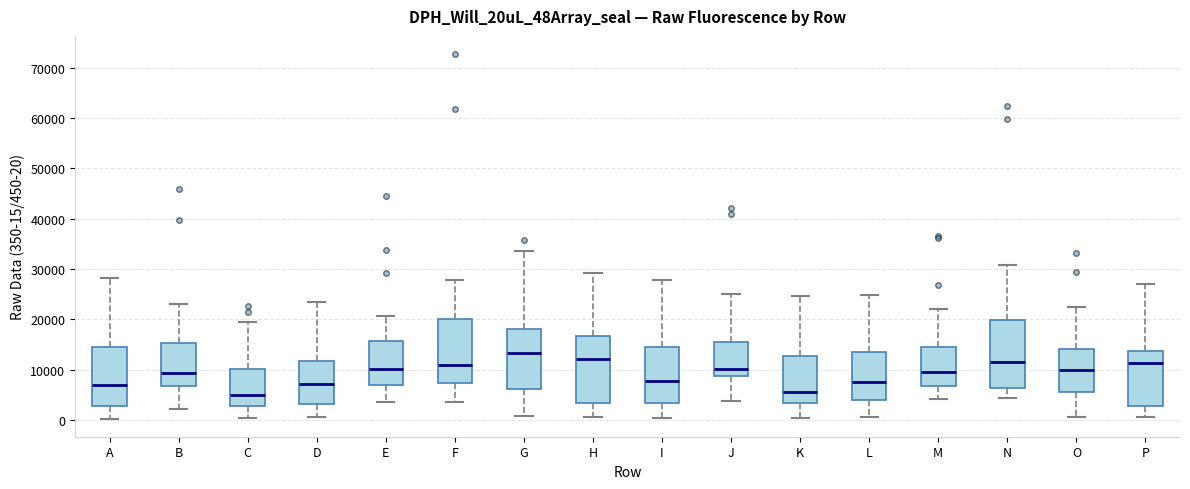

Reading left to right, transcribe this box plot: for each box, give where its median line is, the range the box spans, and where its two whiskers end, as read against the y-axis. The values are not printed on the chart, so give them approximately, as read against the axis.

A: median 7000, box 3000 to 14000, whiskers 0 to 28000
B: median 9000, box 7000 to 15000, whiskers 2000 to 23000
C: median 5000, box 3000 to 10000, whiskers 0 to 20000
D: median 7000, box 3000 to 12000, whiskers 1000 to 23000
E: median 10000, box 7000 to 16000, whiskers 4000 to 21000
F: median 11000, box 7000 to 20000, whiskers 4000 to 28000
G: median 13000, box 6000 to 18000, whiskers 1000 to 34000
H: median 12000, box 3000 to 17000, whiskers 1000 to 29000
I: median 8000, box 3000 to 15000, whiskers 0 to 28000
J: median 10000, box 9000 to 16000, whiskers 4000 to 25000
K: median 6000, box 3000 to 13000, whiskers 0 to 25000
L: median 8000, box 4000 to 13000, whiskers 1000 to 25000
M: median 9000, box 7000 to 15000, whiskers 4000 to 22000
N: median 11000, box 6000 to 20000, whiskers 4000 to 31000
O: median 10000, box 6000 to 14000, whiskers 1000 to 22000
P: median 11000, box 3000 to 14000, whiskers 1000 to 27000